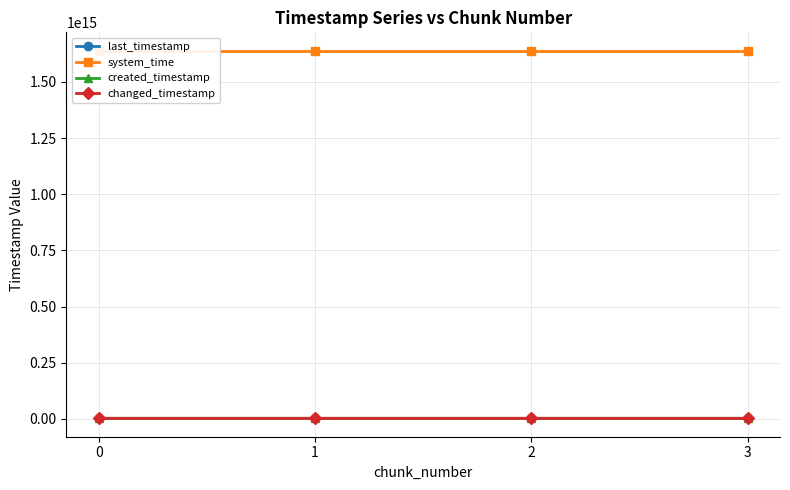

True or false: last_timestamp has more than 0 points higher than both neighbors.

False